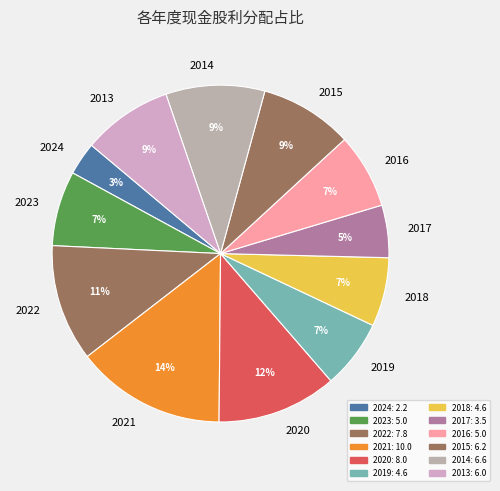

To the nearest percent, what portion does 2018 represent?

7%